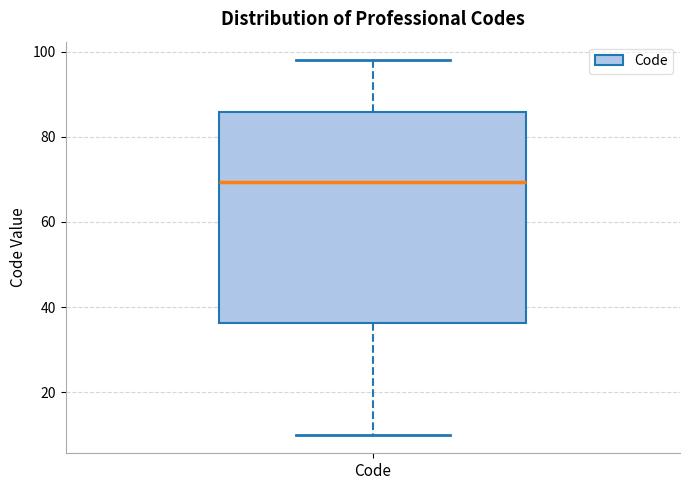

Transcribe this box plot: give where the median line is, the range the box spans, and where the two whiskers end, as read against the y-axis. The values are not printed on the chart, so give them approximately, as read against the axis.

median 70, box 36 to 86, whiskers 10 to 98